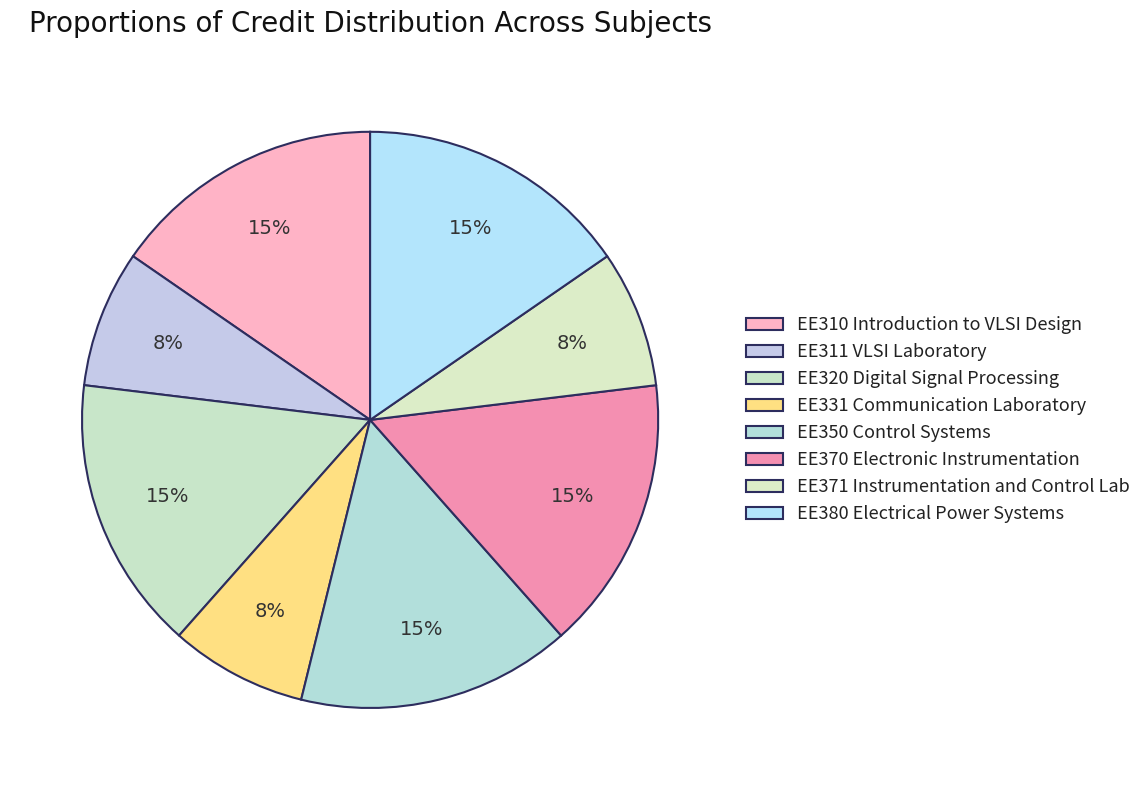

Count the number of slices in the pie.

8